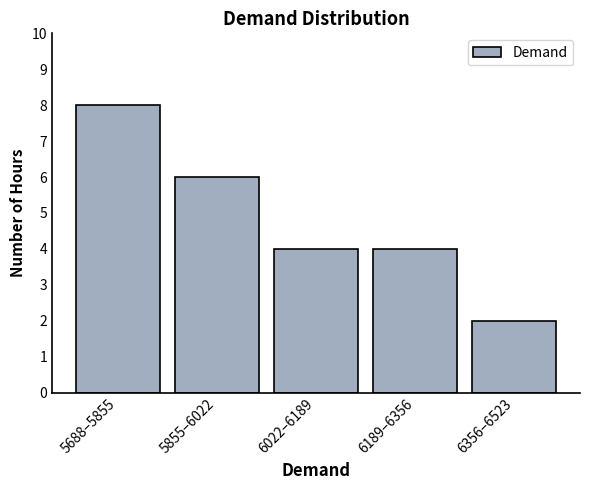

Reading left to right, transcribe all the data shown in this chart.

5688–5855=8	5855–6022=6	6022–6189=4	6189–6356=4	6356–6523=2